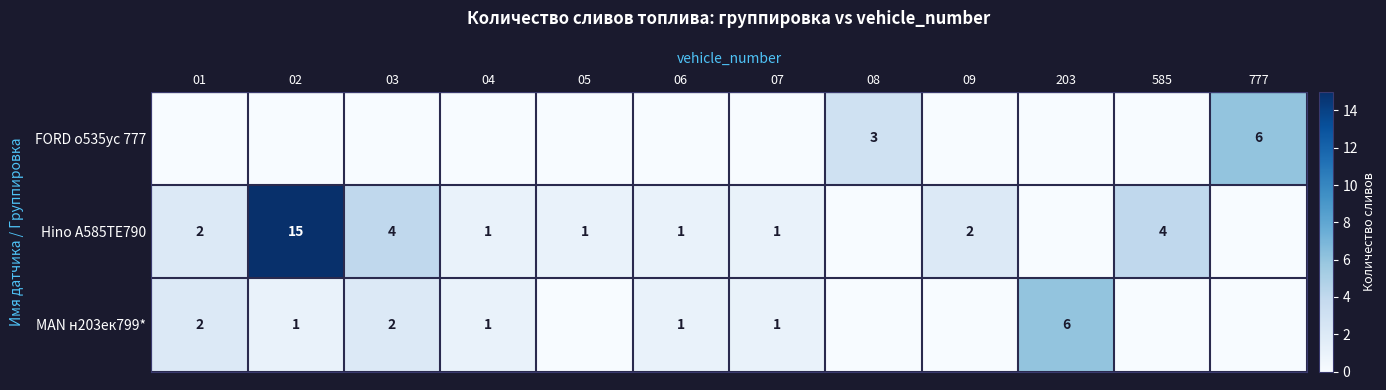

Rank the series by their average value, from highest to lowest.

row_1, row_2, row_0